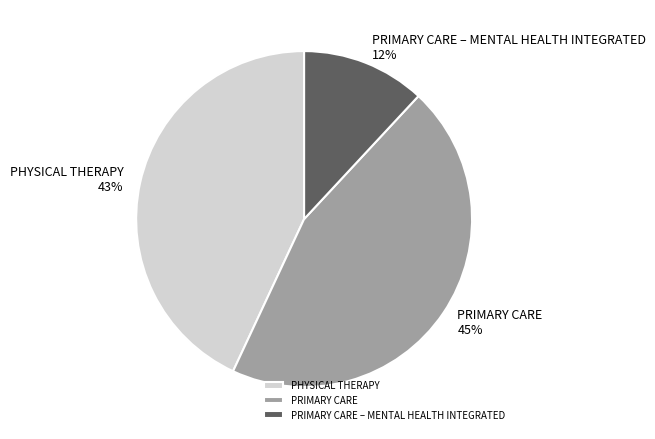

Is it true that PHYSICAL THERAPY is 37% of the pie?

False